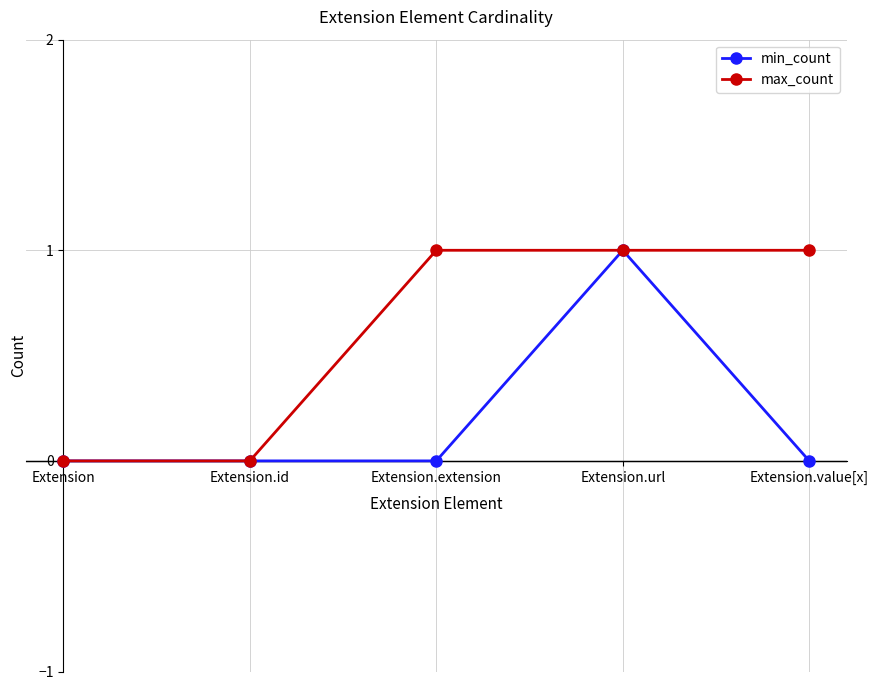

How many data points in max_count are less than 1?

2